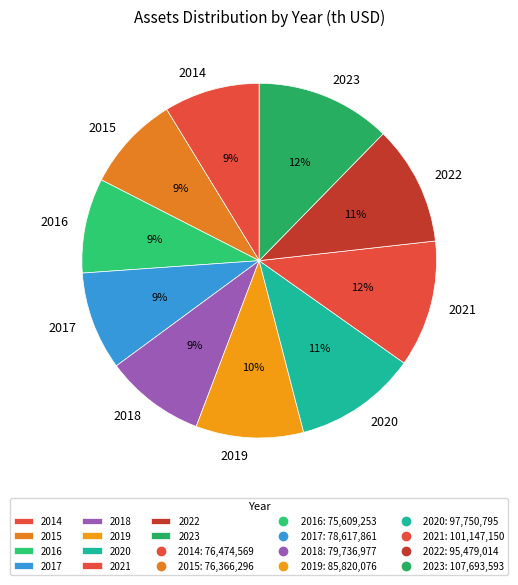

Is 2015 the majority of the pie?

No